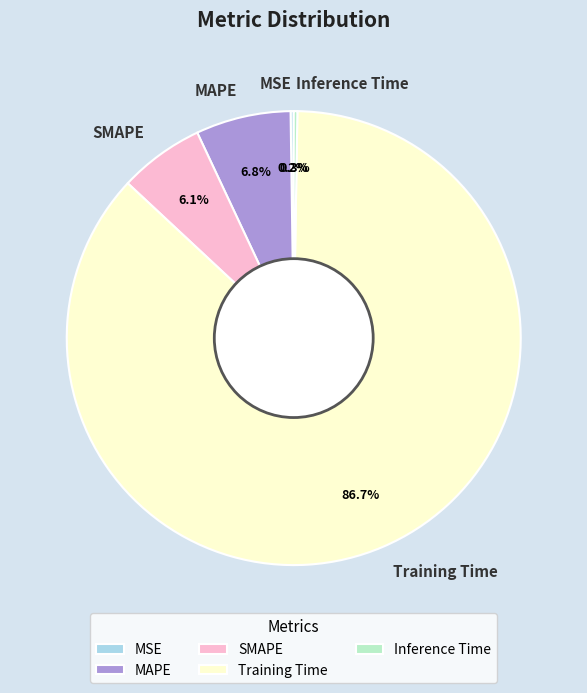

What percentage is NOT represented by SMAPE?

93.9%